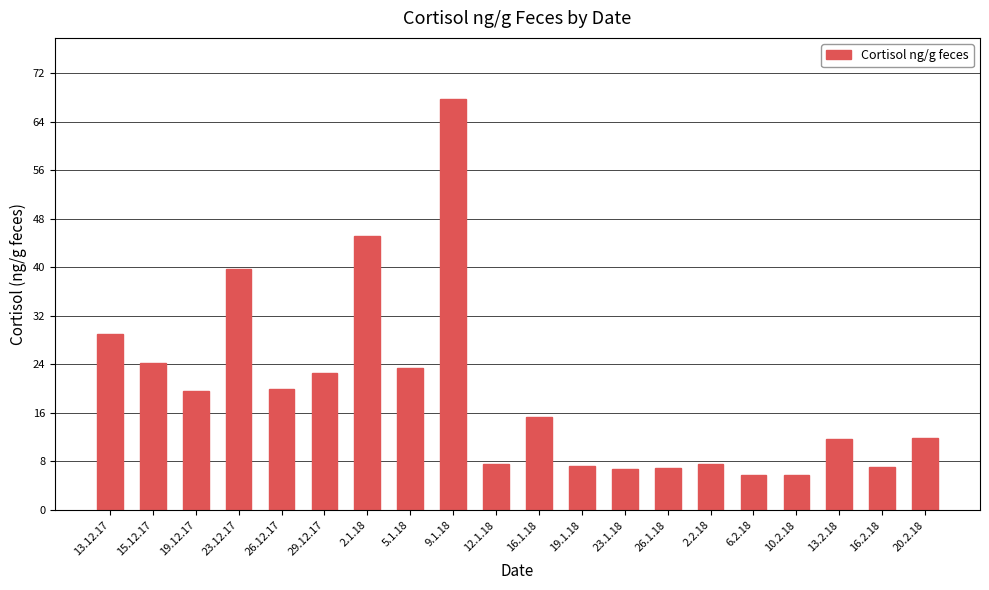

Is it true that the value at 13.2.18 is 11.7?

True